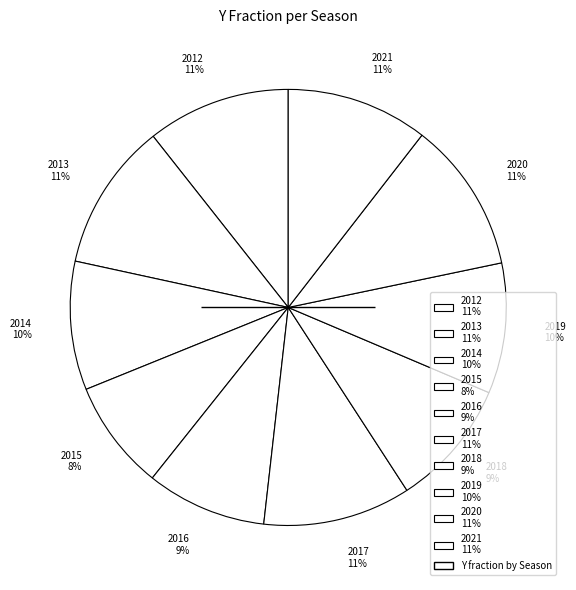

Which has a higher value, 2013 11% or 2019 10%?

2013 11%